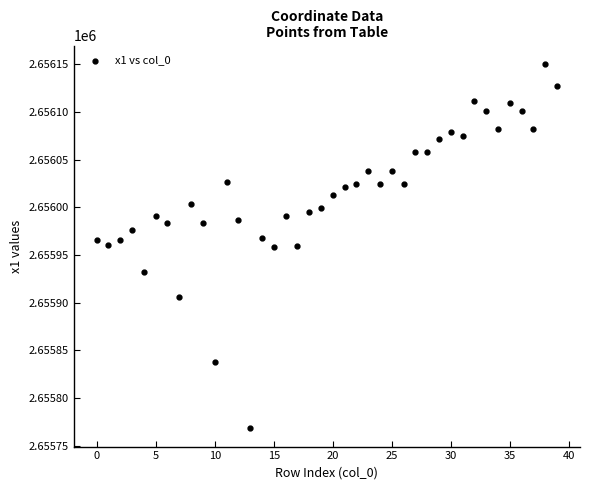

What is the range of Y values (max minus min)?

382.2